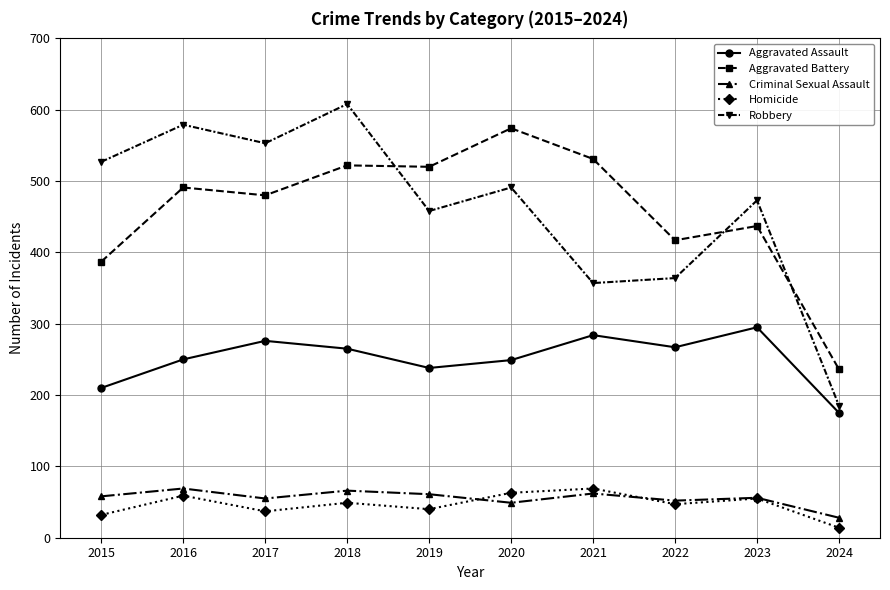

At how many categories does at least one series exceed 541?

4